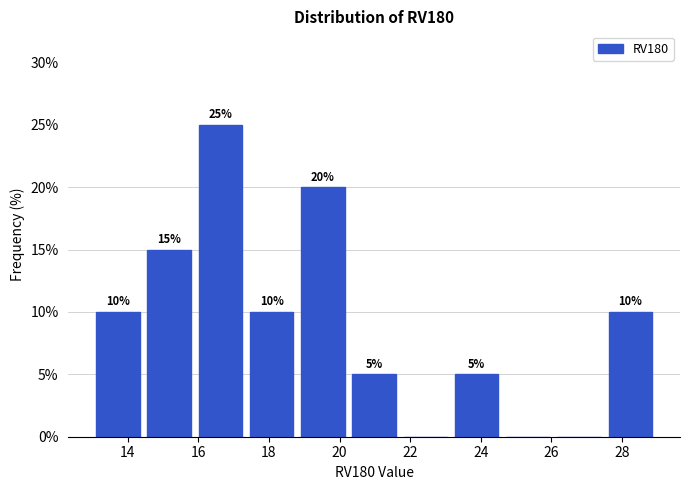

Over which range of the x-axis is the bar tallest?

15.8 to 17.4